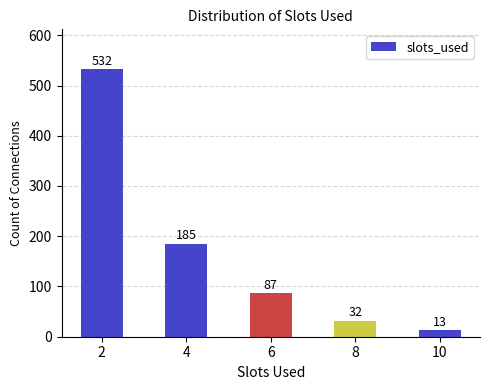

Count the number of categories in the chart.

5